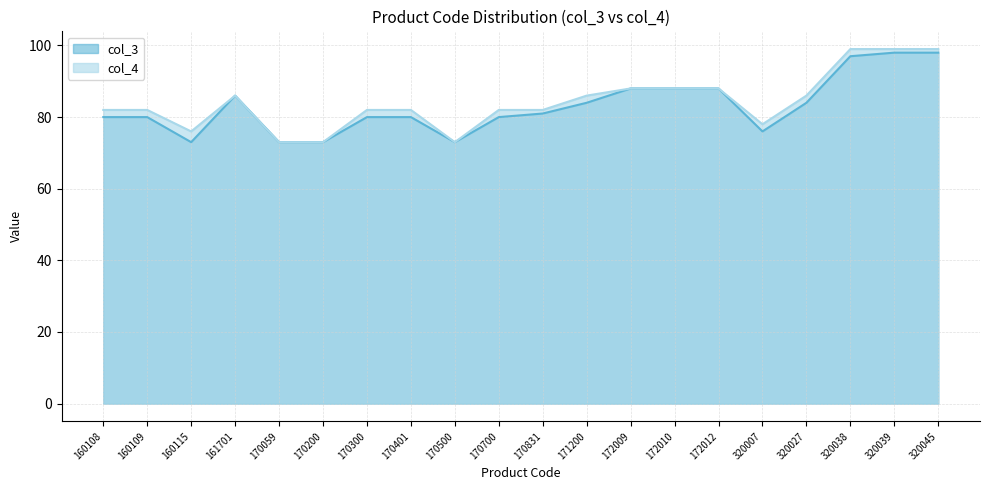

What is the sum of the col_3 values at 170300 and 320045?

178